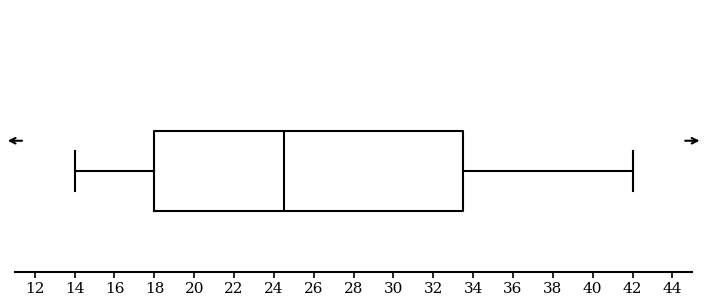

Where does the median line of the box sit on the x-axis? The values are not printed on the chart, so give them approximately, as read against the axis.

24.6